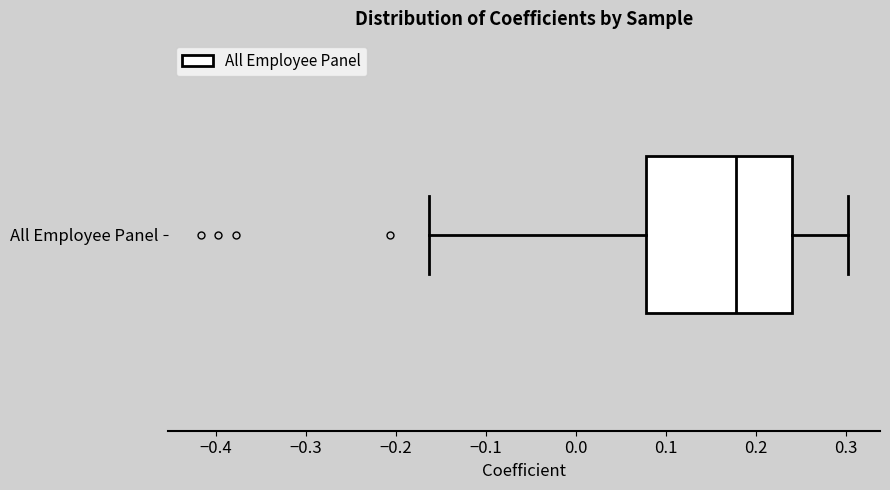

Read this box plot against the x-axis: the position of the median line, the range covered by the box, and the ends of both whiskers. The values are not printed on the chart, so give them approximately, as read against the axis.

median 0.18, box 0.08 to 0.24, whiskers -0.16 to 0.30